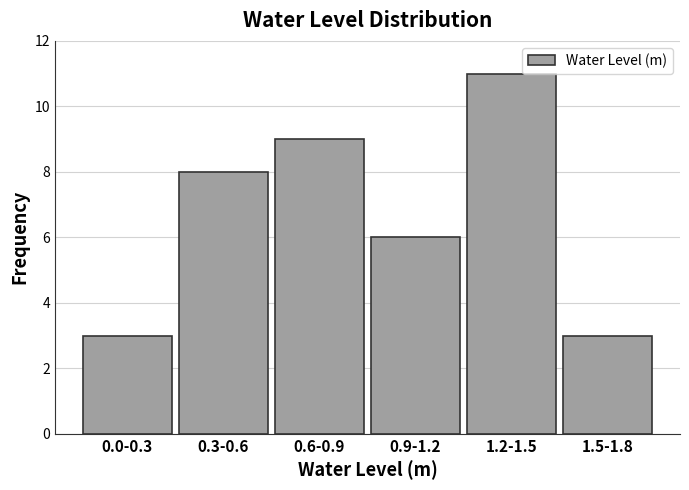

Reading left to right, list all the values displayed in this chart.

0.0-0.3=3	0.3-0.6=8	0.6-0.9=9	0.9-1.2=6	1.2-1.5=11	1.5-1.8=3